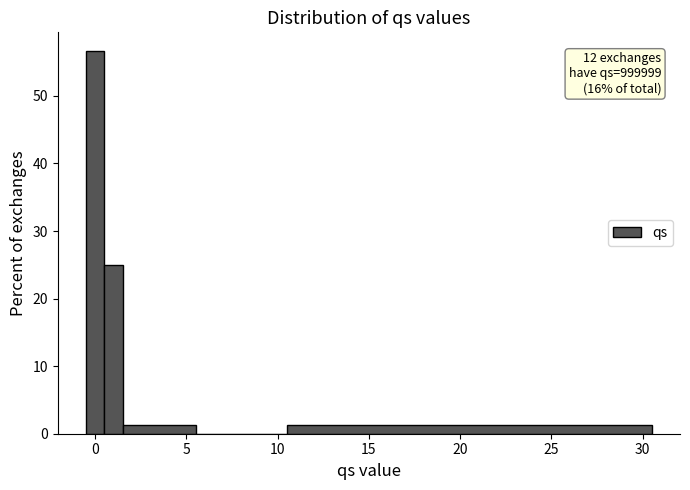

Around what value on the x-axis is the tallest bar? Give the approximate position of its centre, as read against the axis.

0.0